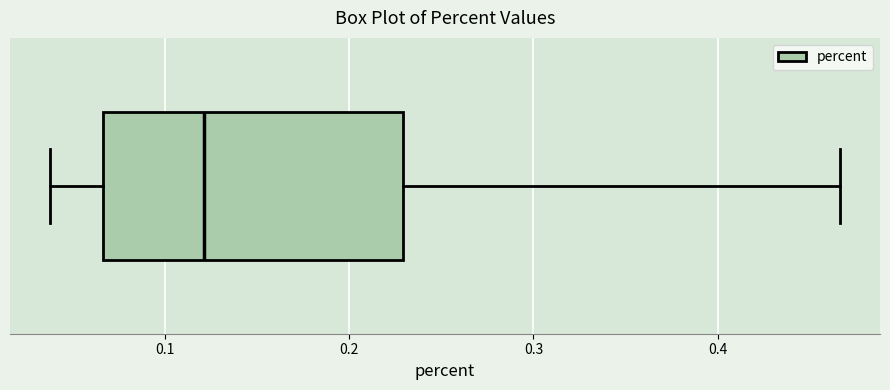

Read this box plot against the x-axis: the position of the median line, the range covered by the box, and the ends of both whiskers. The values are not printed on the chart, so give them approximately, as read against the axis.

median 0.12, box 0.07 to 0.23, whiskers 0.04 to 0.47